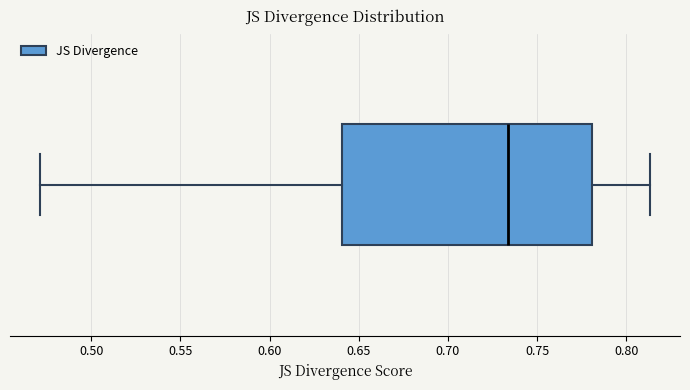

Read this box plot against the x-axis: the position of the median line, the range covered by the box, and the ends of both whiskers. The values are not printed on the chart, so give them approximately, as read against the axis.

median 0.735, box 0.640 to 0.780, whiskers 0.470 to 0.815